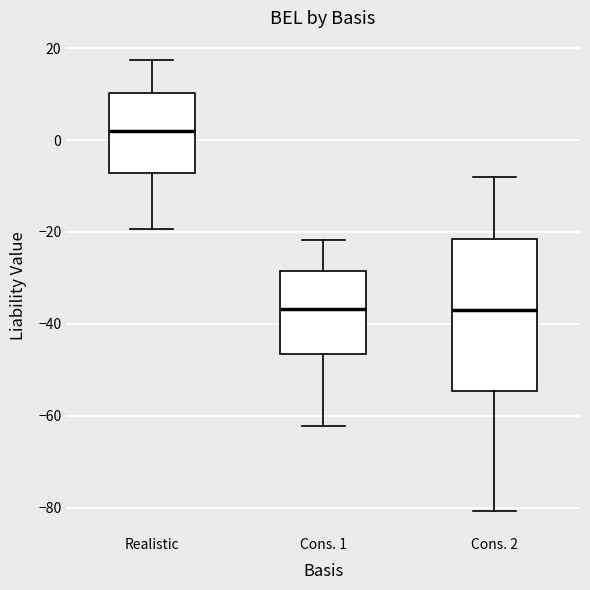

Reading left to right, read every box against the y-axis: the position of its median line, the range the box covers, and the ends of its whiskers. The values are not printed on the chart, so give them approximately, as read against the axis.

Realistic: median 2, box -8 to 10, whiskers -20 to 18
Cons. 1: median -36, box -46 to -28, whiskers -62 to -22
Cons. 2: median -36, box -54 to -22, whiskers -80 to -8